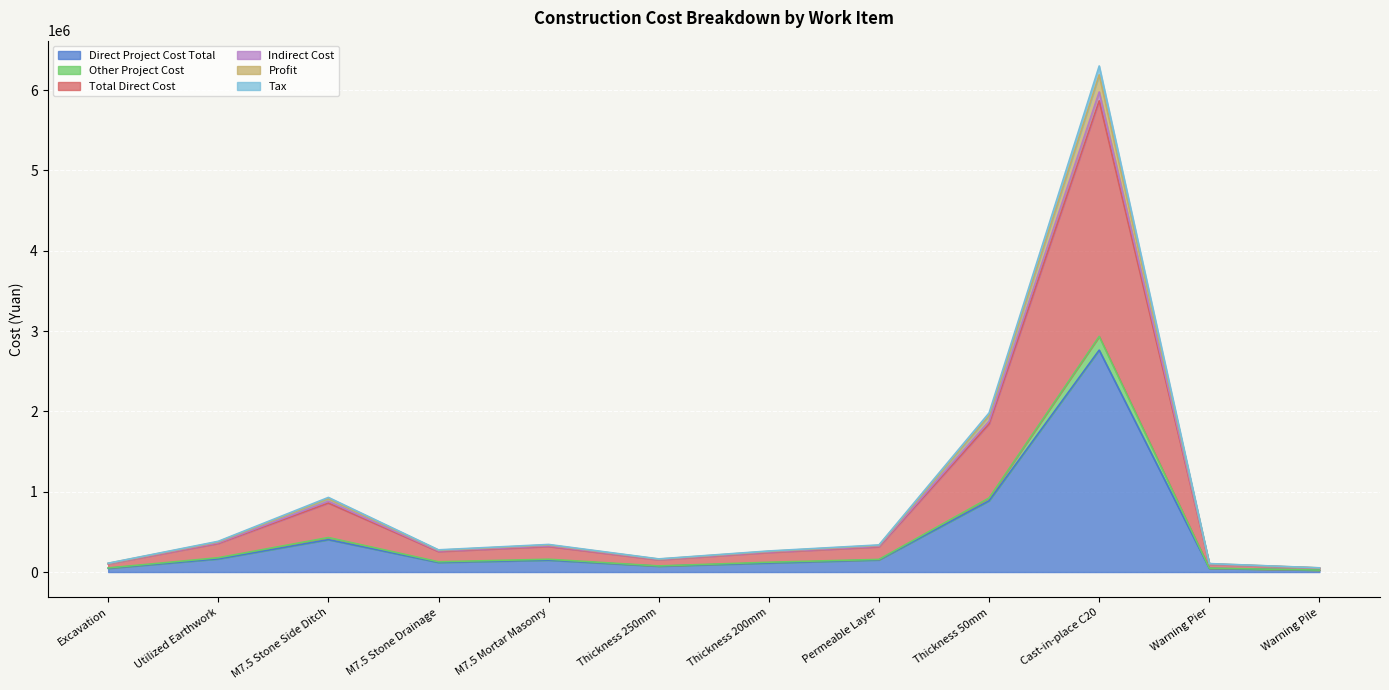

The Indirect Cost series shows 912702 at M7.5 Stone Side Ditch. True or false?

True